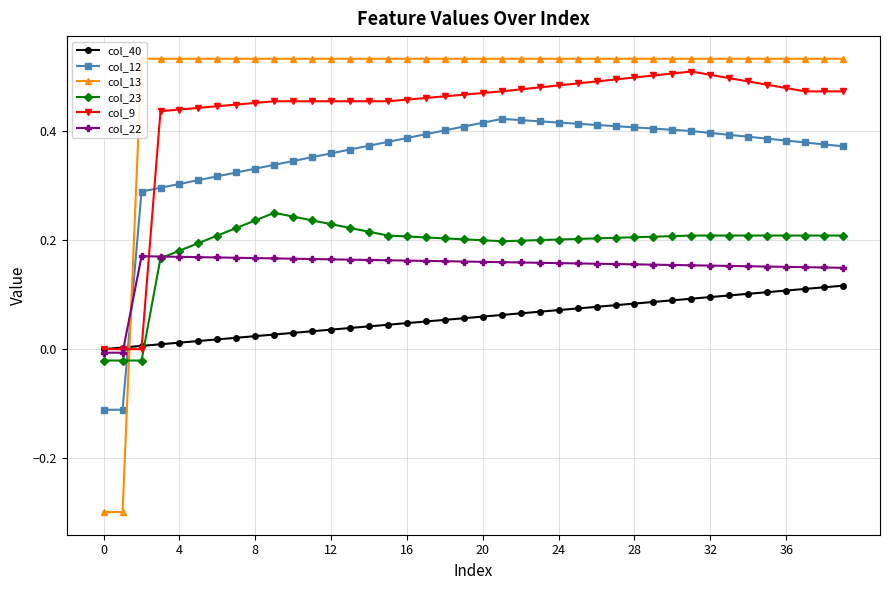

How many values in the col_12 series are below 0?

2